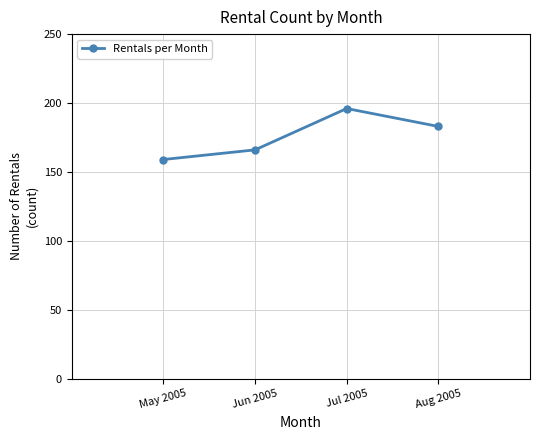

At which category does the chart reach its peak across all series?

Jul 2005